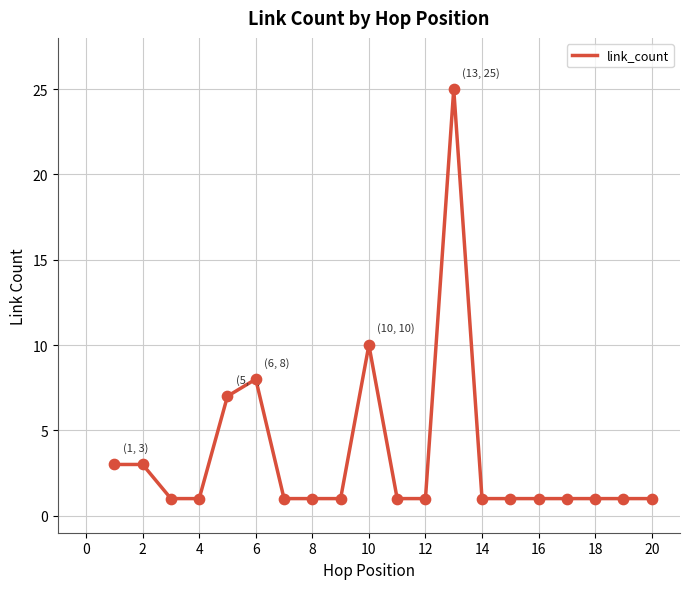

How many lines are shown in the chart?

1